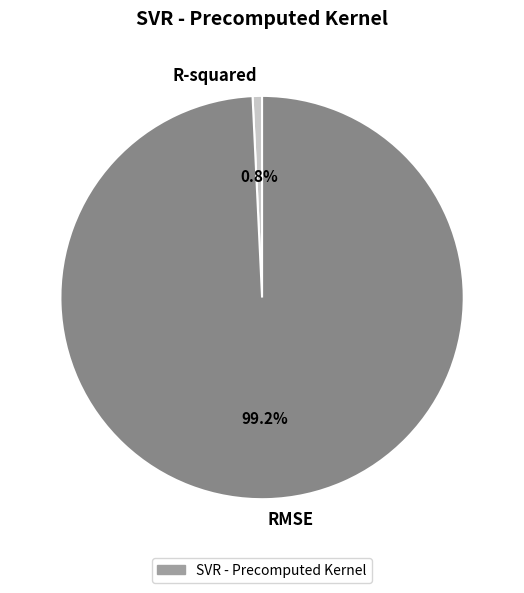

What percentage is NOT represented by R-squared?

99.2%